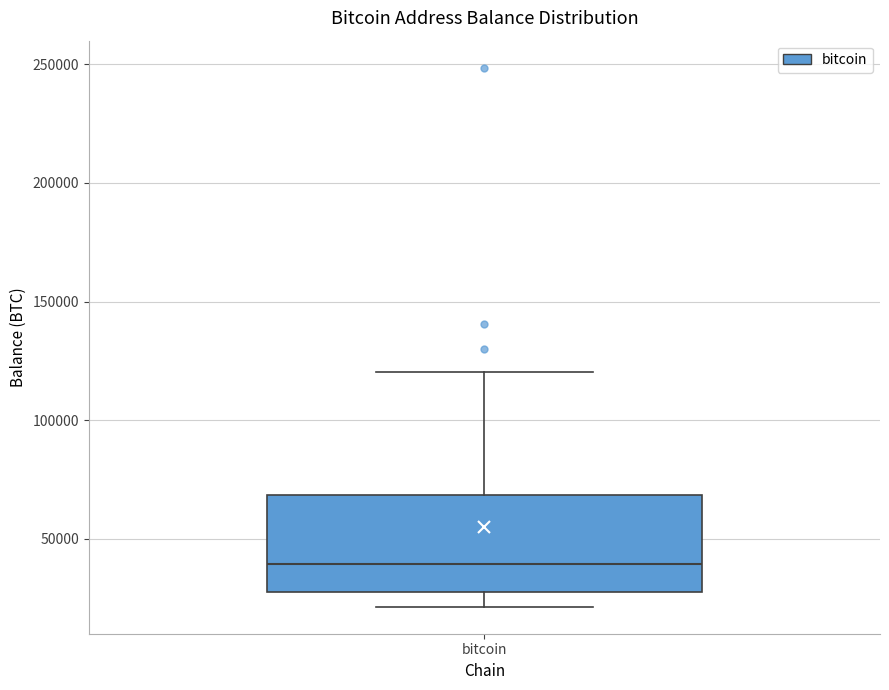

Where does the median line of the box for bitcoin sit on the y-axis? The values are not printed on the chart, so give them approximately, as read against the axis.

40000